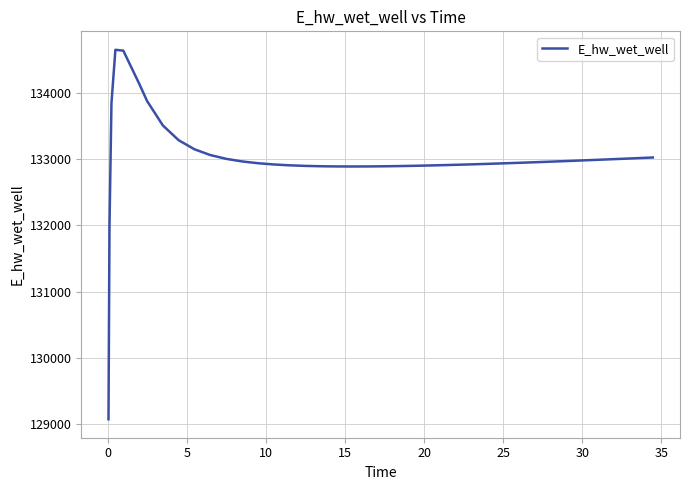

What is the greatest value displayed?

134644.2